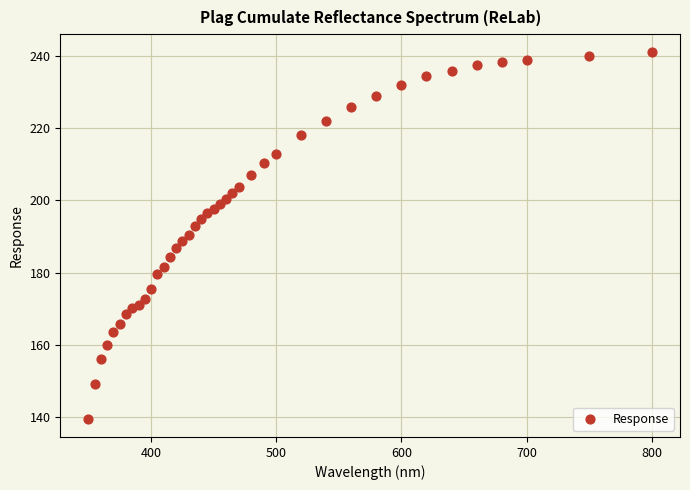

What is the range of X values (max minus min)?

450.0